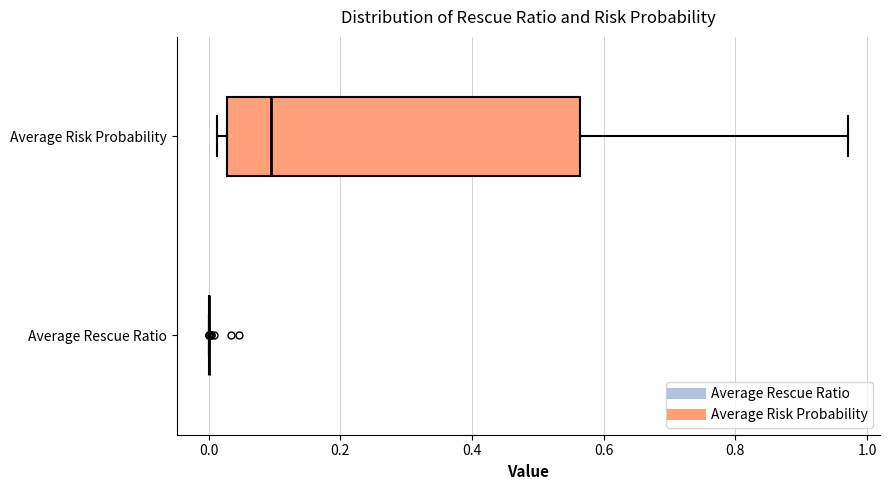

Reading bottom to top, read every box against the x-axis: the position of its median line, the range the box covers, and the ends of its whiskers. The values are not printed on the chart, so give them approximately, as read against the axis.

Average Rescue Ratio: box collapsed to a line at 0.00, whiskers 0.00 to 0.00
Average Risk Probability: median 0.10, box 0.02 to 0.56, whiskers 0.02 (just left of the box's left edge) to 0.98